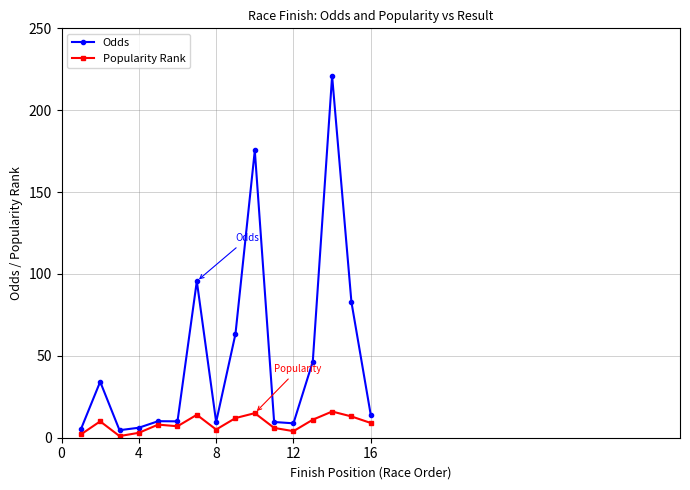

What is the difference between the second highest and second lowest values in the Popularity Rank series?

13.0